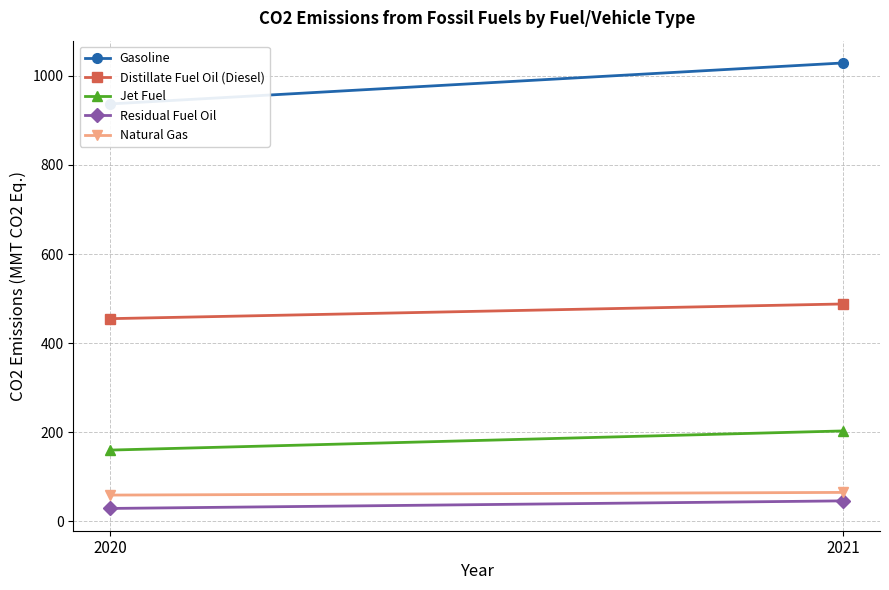

Reading right to left, list all the values displayed in this chart.

Gasoline: 1029	937
Distillate Fuel Oil (Diesel): 488	455
Jet Fuel: 203	160
Residual Fuel Oil: 46	29
Natural Gas: 65	59